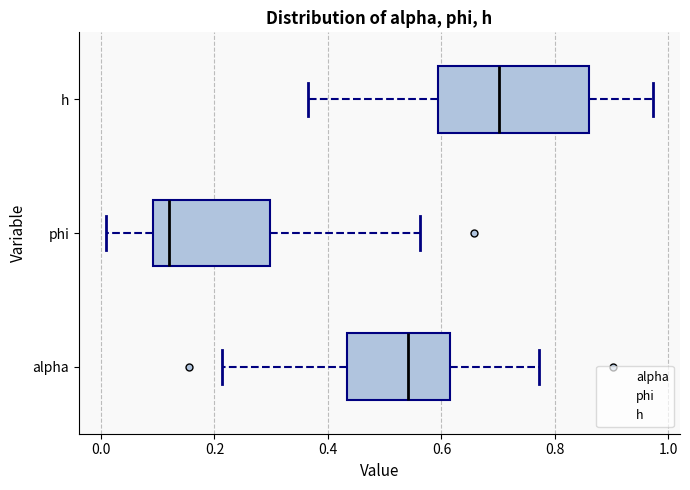

Which box's median line is the furthest to the left?

phi